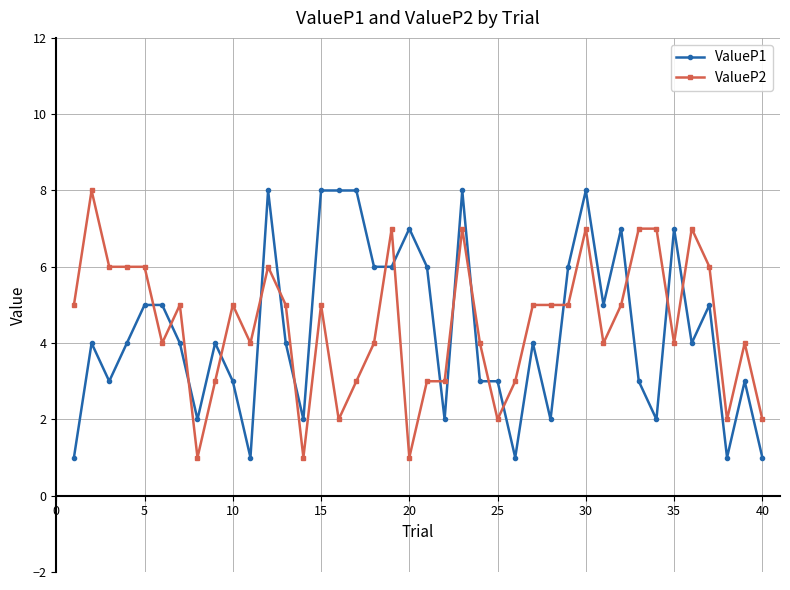

What is the difference between the maximum and minimum values in the ValueP2 series?

7